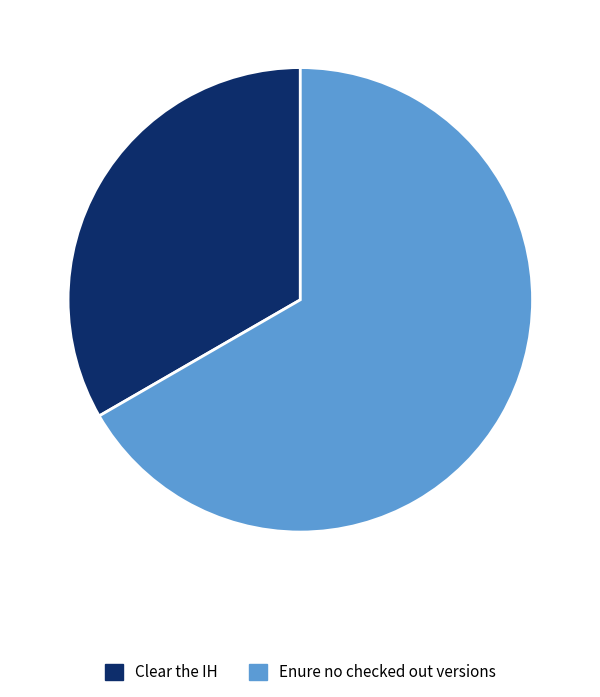

Which has a higher value, Enure no checked out versions or Clear the IH?

Enure no checked out versions